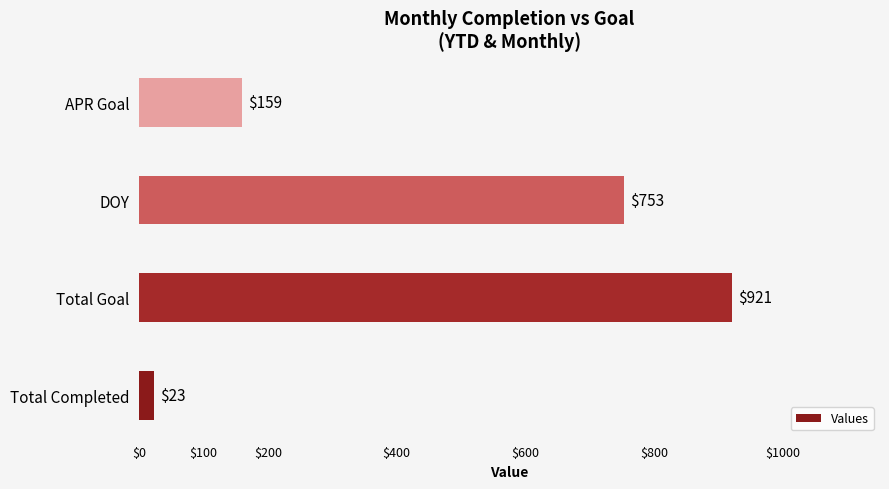

What is the difference between the maximum and second lowest values?

762